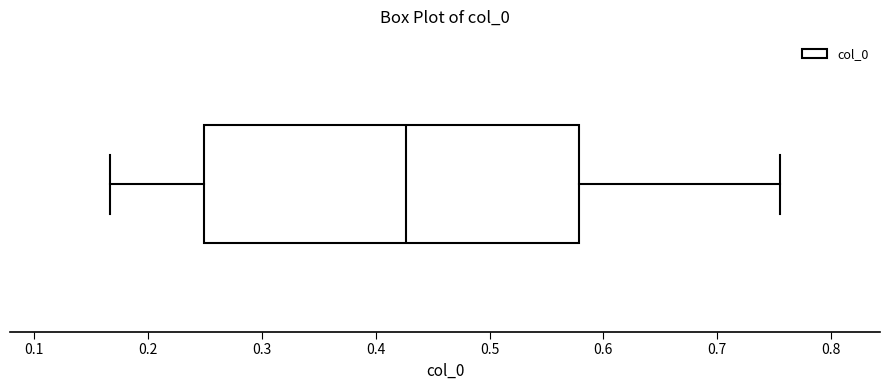

Read this box plot against the x-axis: the position of the median line, the range covered by the box, and the ends of both whiskers. The values are not printed on the chart, so give them approximately, as read against the axis.

median 0.43, box 0.25 to 0.58, whiskers 0.17 to 0.76